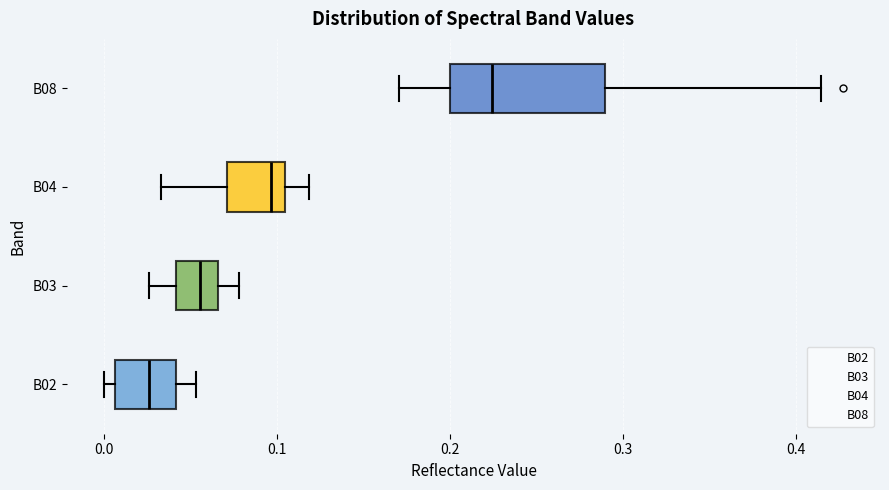

Reading bottom to top, read every box against the x-axis: the position of its median line, the range the box covers, and the ends of its whiskers. The values are not printed on the chart, so give them approximately, as read against the axis.

B02: median 0.03, box 0.01 to 0.04, whiskers 0.00 to 0.05
B03: median 0.06, box 0.04 to 0.07, whiskers 0.03 to 0.08
B04: median 0.10, box 0.07 to 0.11, whiskers 0.03 to 0.12
B08: median 0.22, box 0.20 to 0.29, whiskers 0.17 to 0.41